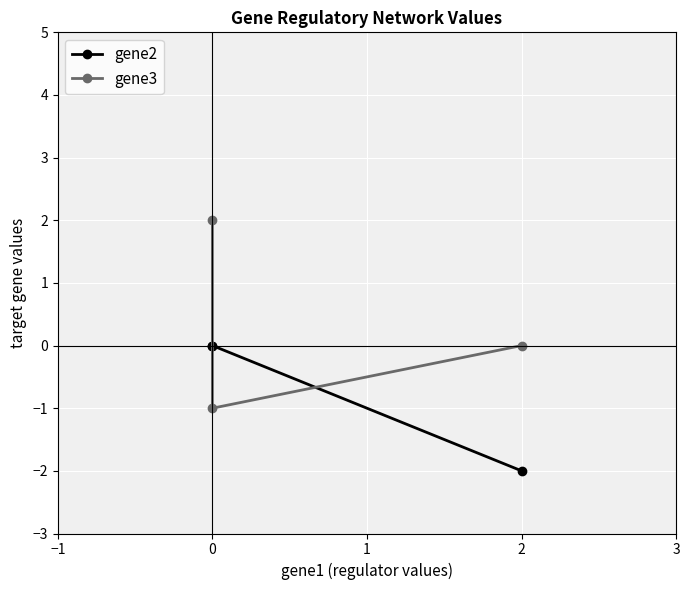

How many lines are shown in the chart?

2